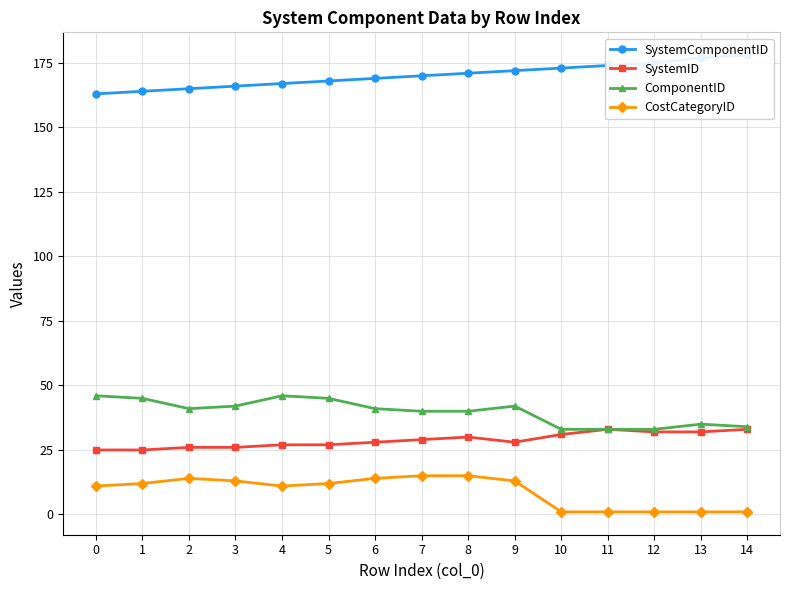

True or false: ComponentID and SystemID cross at least once.

False